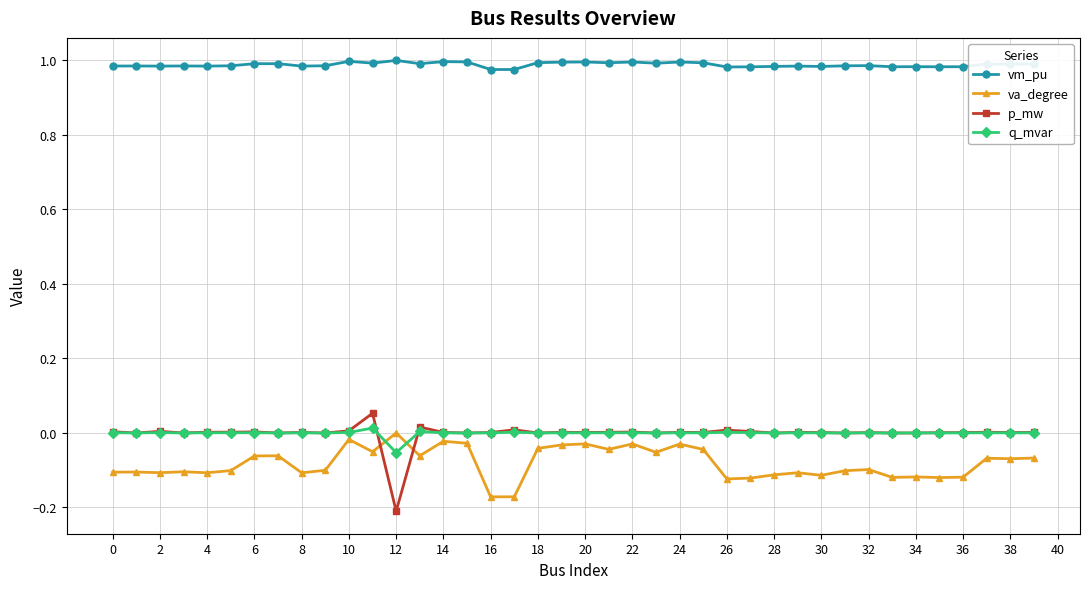

Which series has the largest total across all categories?

vm_pu